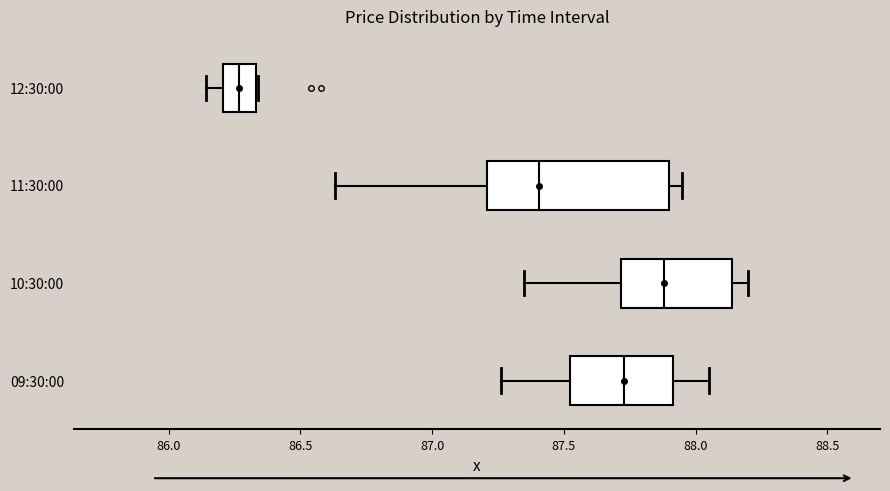

Reading bottom to top, transcribe this box plot: for each box, give where its median line is, the range the box spans, and where its two whiskers end, as read against the x-axis. The values are not printed on the chart, so give them approximately, as read against the axis.

09:30:00: median 87.75, box 87.50 to 87.90, whiskers 87.25 to 88.05
10:30:00: median 87.90, box 87.70 to 88.15, whiskers 87.35 to 88.20
11:30:00: median 87.40, box 87.20 to 87.90, whiskers 86.65 to 87.95
12:30:00: median 86.25, box 86.20 to 86.35, whiskers 86.15 to 86.35